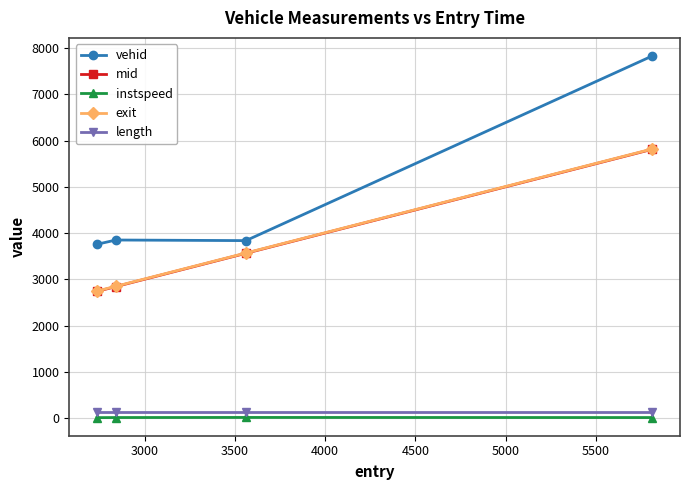

Which series has the largest range (max minus min)?

vehid